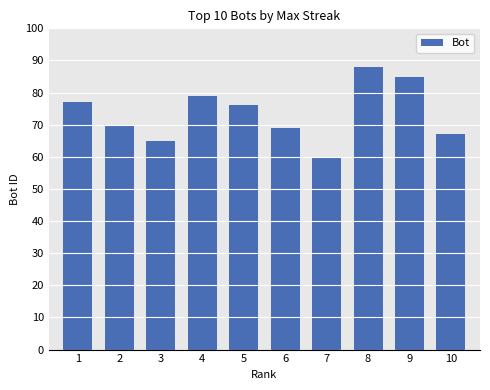

List the labels in order of value, smallest first.

7, 3, 10, 6, 2, 5, 1, 4, 9, 8